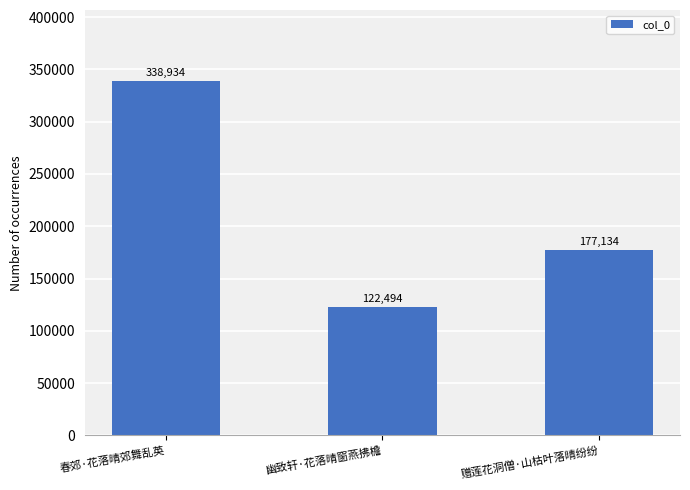

What is the approximate value at 赠莲花洞僧·山枯叶落晴纷纷, to the nearest 50?

177150